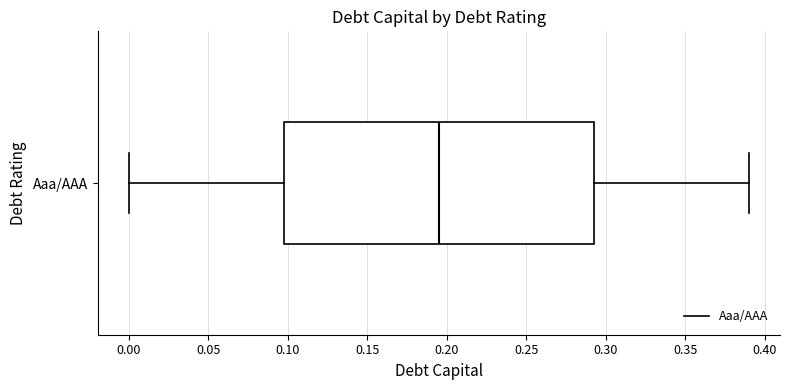

Read this box plot against the x-axis: the position of the median line, the range covered by the box, and the ends of both whiskers. The values are not printed on the chart, so give them approximately, as read against the axis.

median 0.195, box 0.100 to 0.295, whiskers 0.000 to 0.390